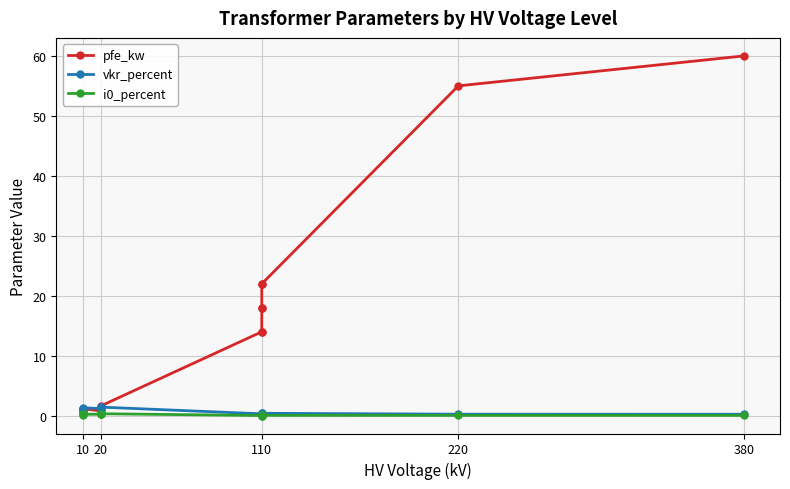

The value of i0_percent at 380 is 0.1. True or false?

False